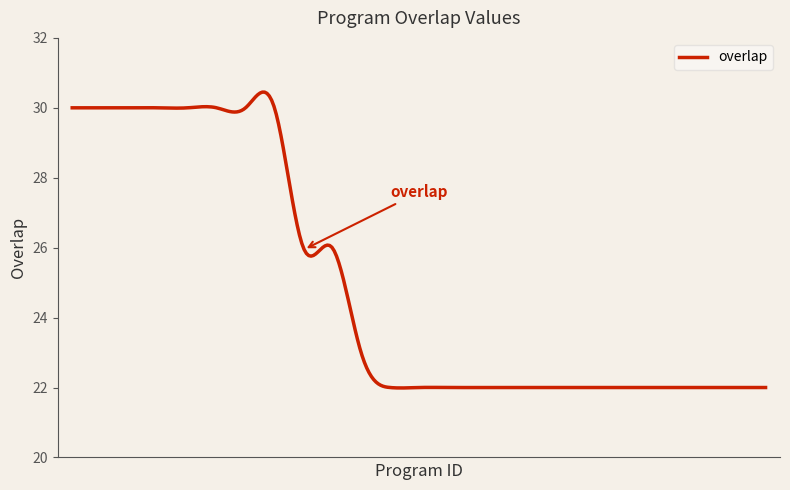

What is the minimum value shown in the chart?

22.0